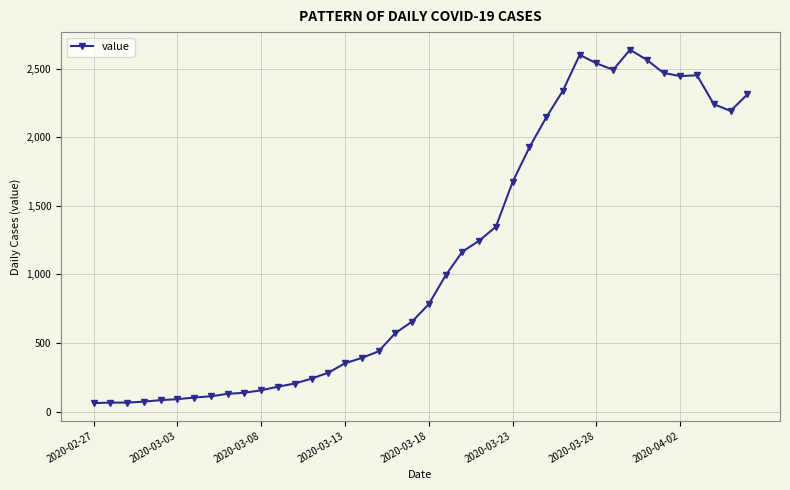

True or false: the data has more than 1 interior local peaks.

True